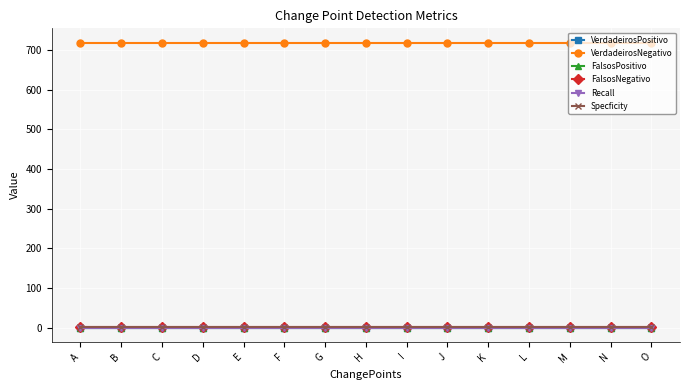

Is this an area chart (filled region under the line)?

No